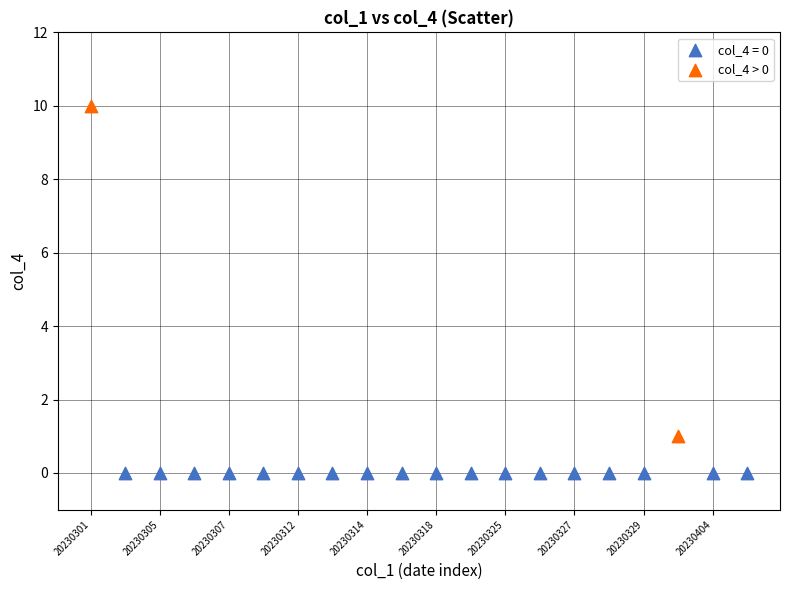

What are all the series names shown in the legend?

col_4 = 0, col_4 > 0